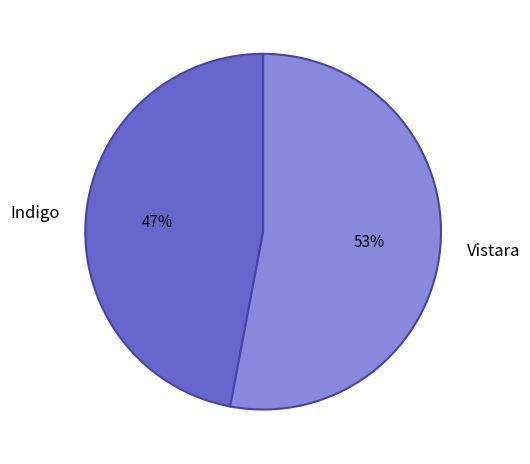

Approximately how many times larger is the value at Indigo compared to Vistara?

0.9